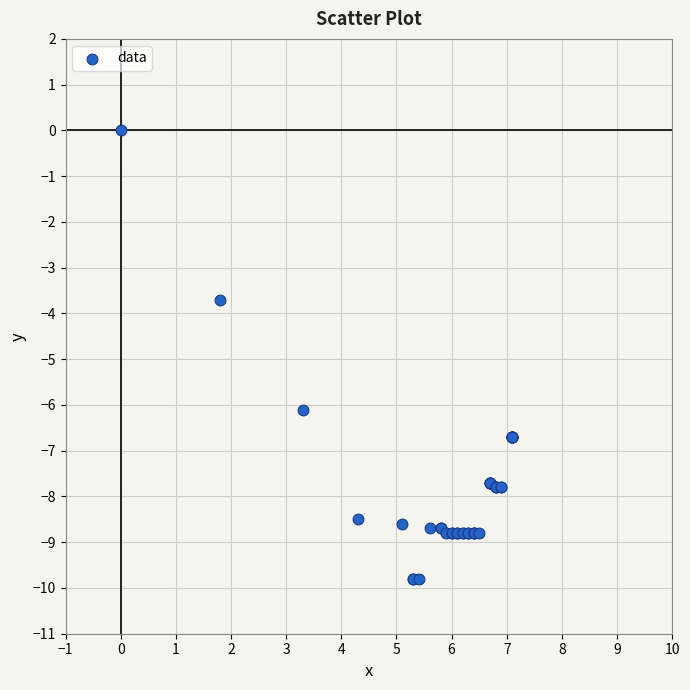

What Y value in the scatter plot is closest to -4?

-3.7